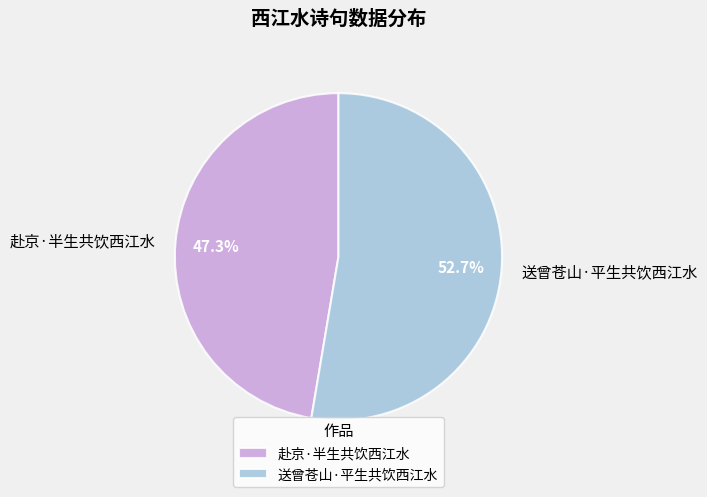

What is the ratio of the value at 赴京·半生共饮西江水 to the value at 送曾苍山·平生共饮西江水?

0.9